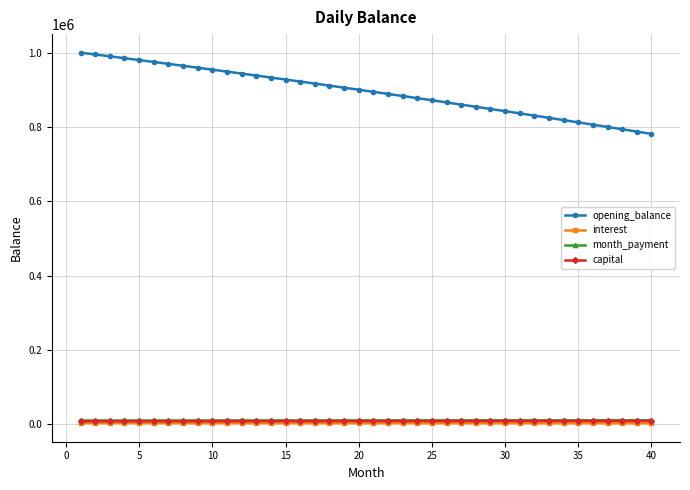

True or false: opening_balance and interest cross at least once.

False